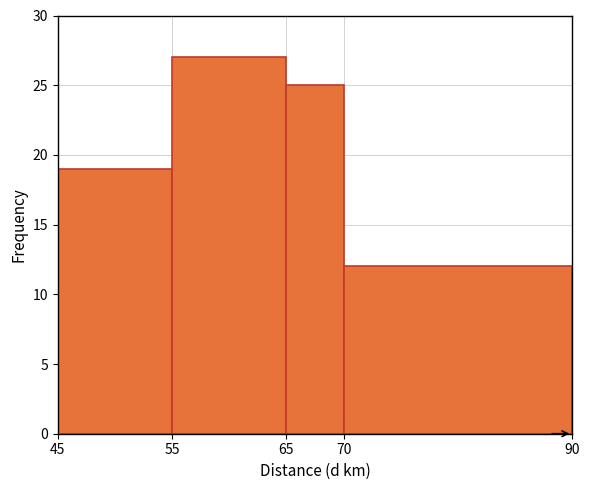

How tall is the bar that spans 55 to 65 on the x-axis? The values are not printed on the chart, so give them approximately, as read against the axis.

27